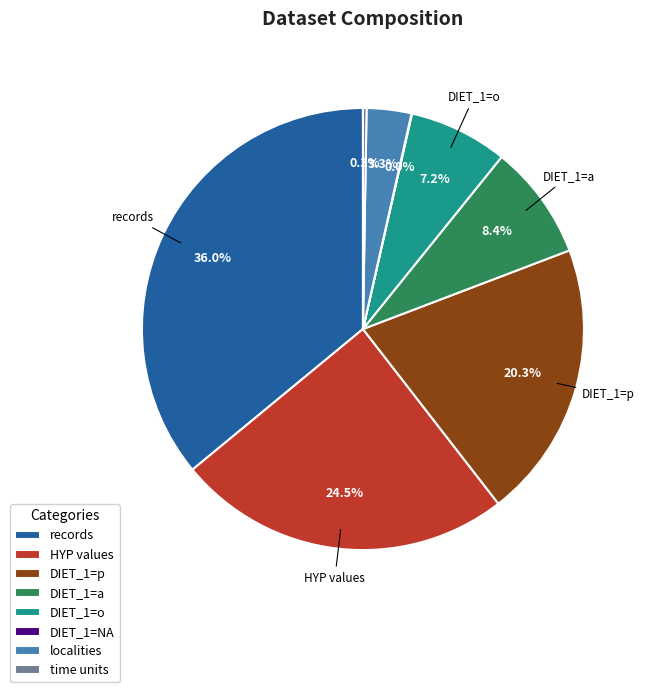

Does any single category account for the majority?

No